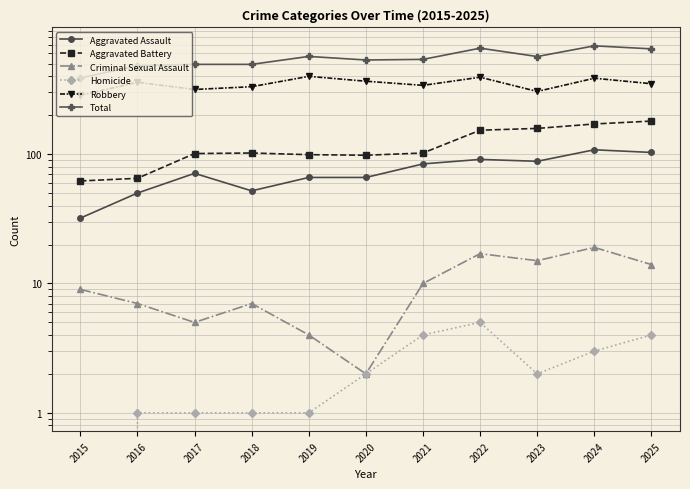

The Robbery series shows 350 at 2025. True or false?

True